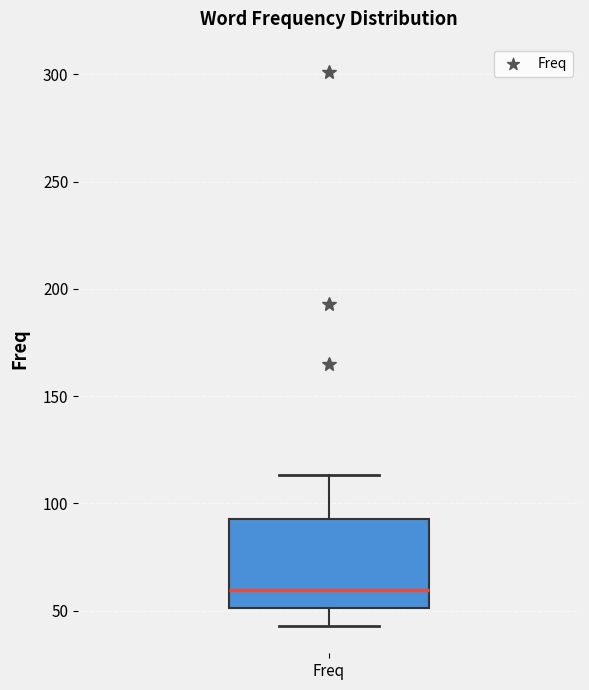

Where does the lower whisker of the box for Freq end on the y-axis? The values are not printed on the chart, so give them approximately, as read against the axis.

45